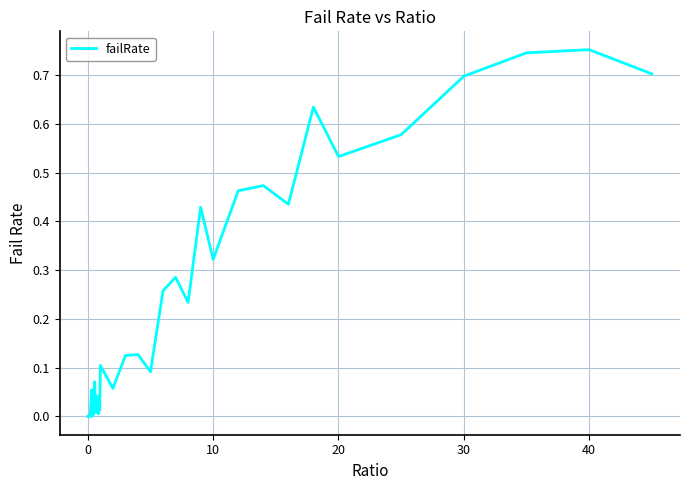

True or false: the data has more than 1 interior local peaks.

True